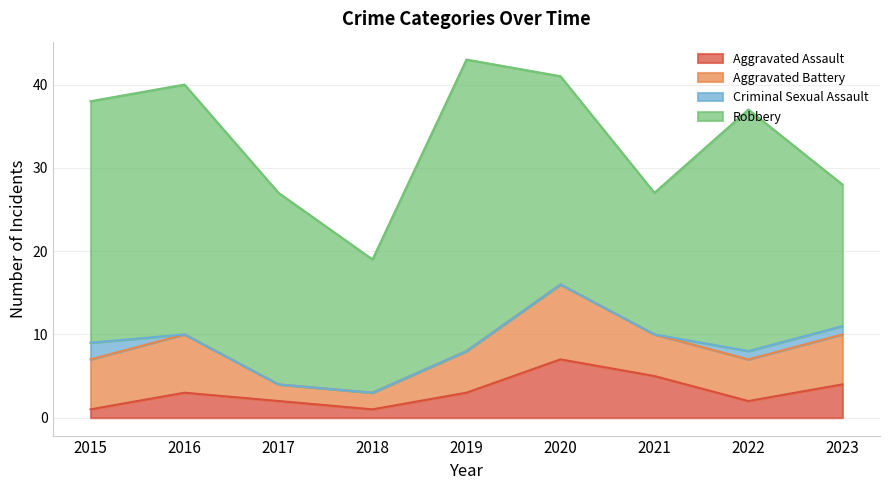

What is the value of the Robbery point at the 4th from the left?

16